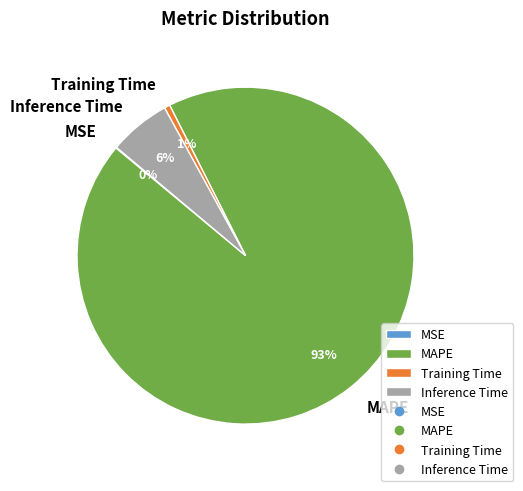

Does any single category account for the majority?

Yes